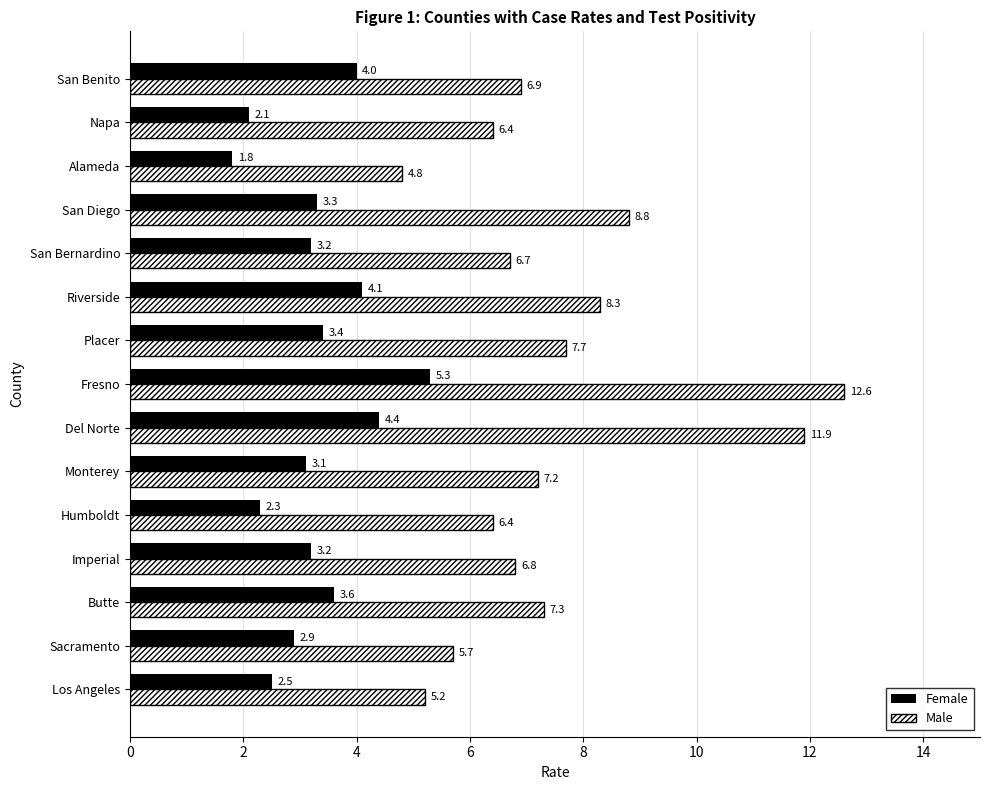

What is the average value of the Female series?

3.3